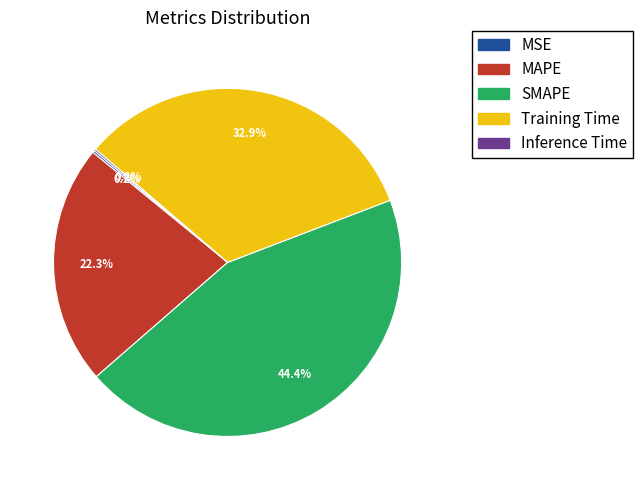

To the nearest percent, what percentage of the pie is MAPE?

22%